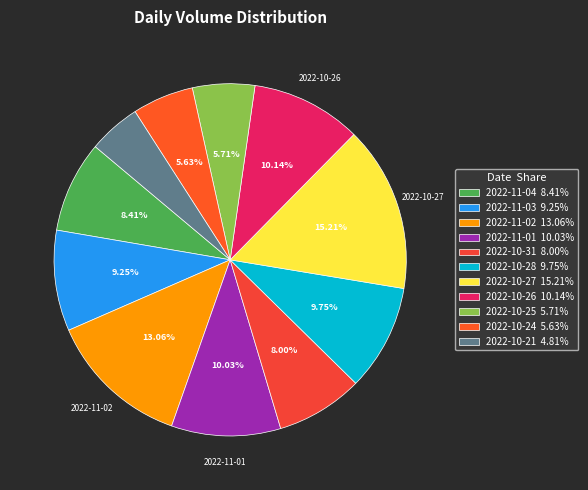

To the nearest percent, what percentage of the pie is 2022-10-24?

6%